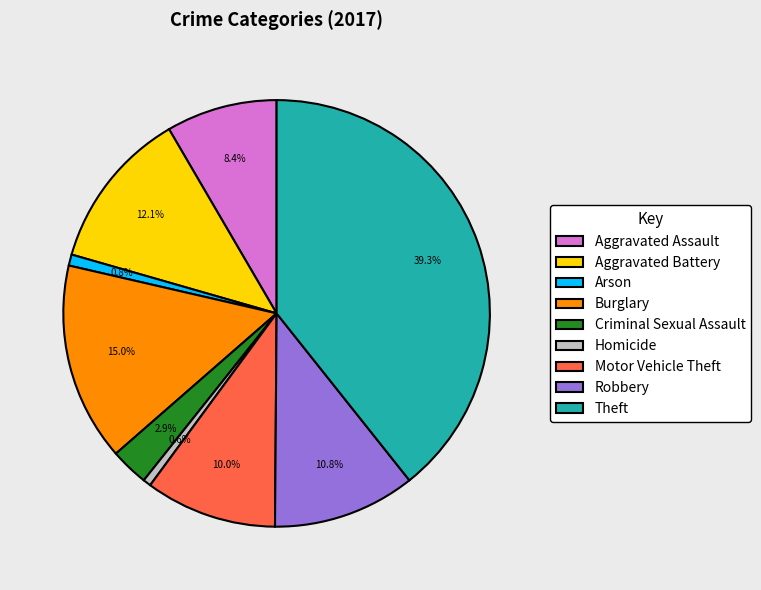

What percentage is NOT represented by Aggravated Battery?

87.9%